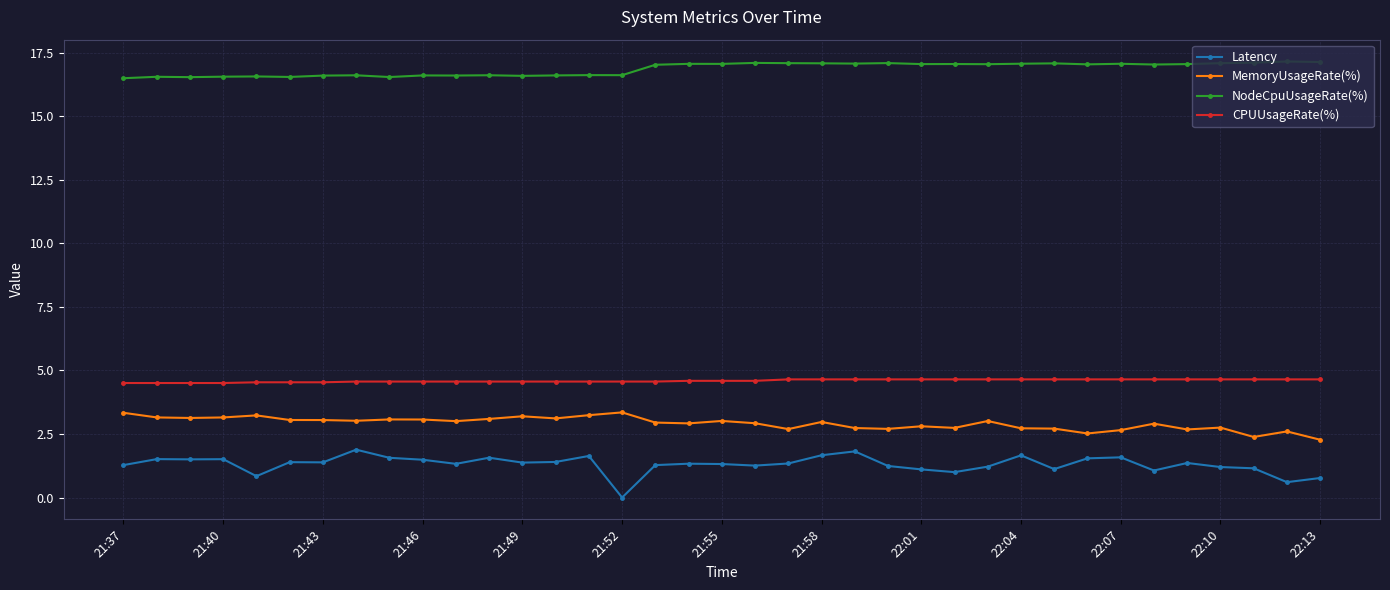

True or false: NodeCpuUsageRate(%) has more than 0 points higher than both neighbors.

True